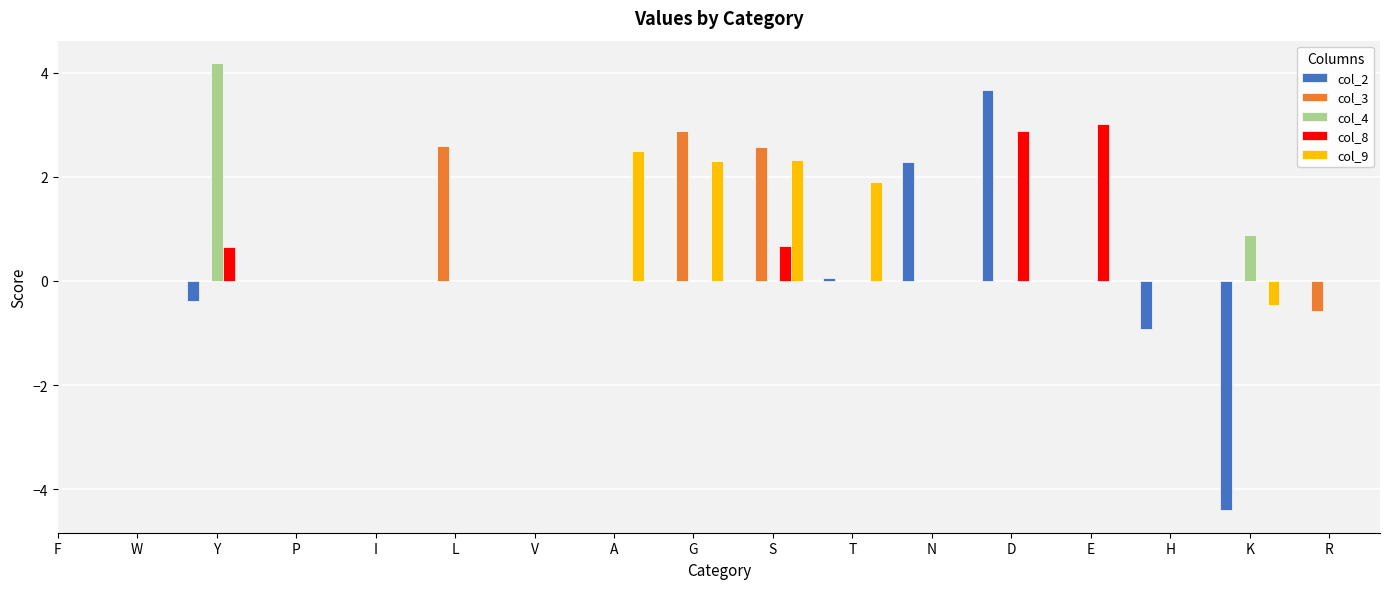

What are all the series names shown in the legend?

col_2, col_3, col_4, col_8, col_9